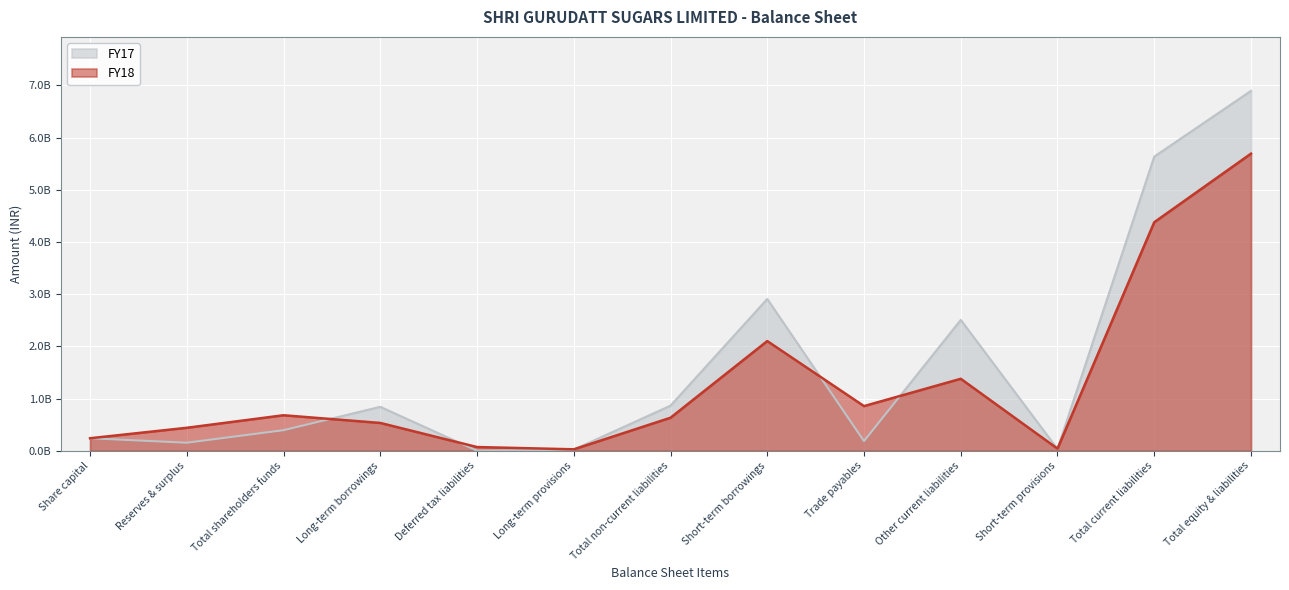

What is the sum of the FY17 values at Short-term borrowings and Long-term borrowings?

3751190063